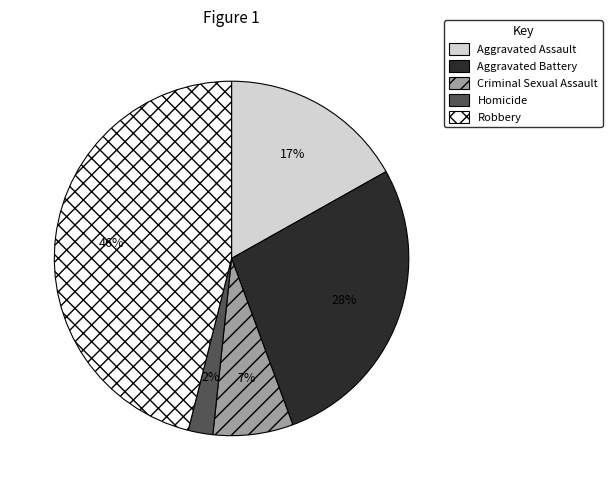

Does any single category account for the majority?

No